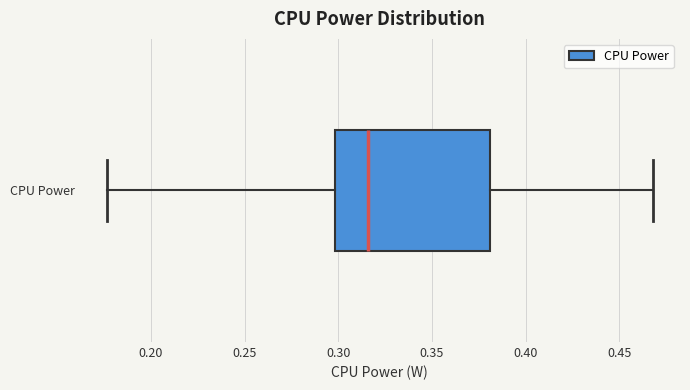

Transcribe this box plot: give where the median line is, the range the box spans, and where the two whiskers end, as read against the x-axis. The values are not printed on the chart, so give them approximately, as read against the axis.

median 0.315, box 0.300 to 0.380, whiskers 0.175 to 0.470